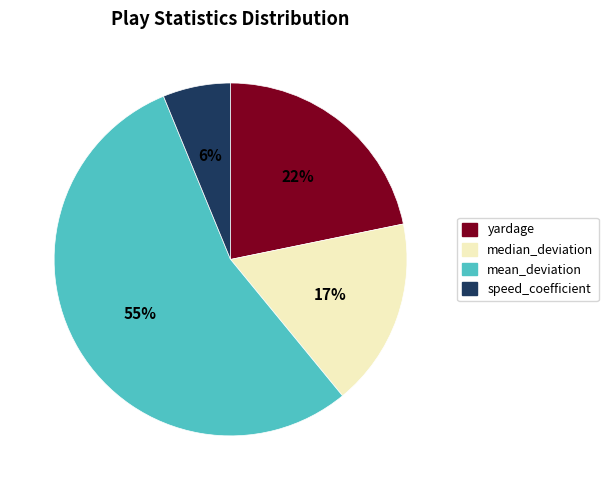

What percentage is the yardage slice, to the nearest percent?

22%